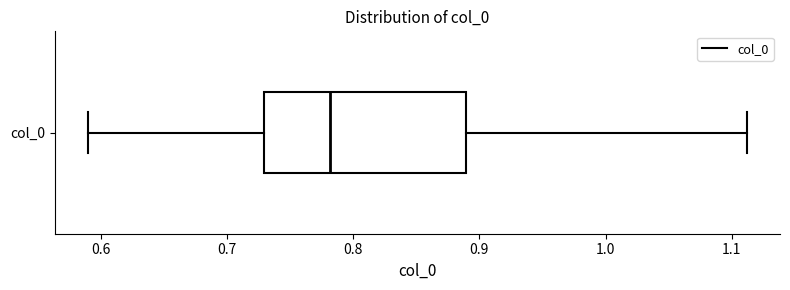

Transcribe this box plot: give where the median line is, the range the box spans, and where the two whiskers end, as read against the x-axis. The values are not printed on the chart, so give them approximately, as read against the axis.

median 0.78, box 0.73 to 0.89, whiskers 0.59 to 1.11